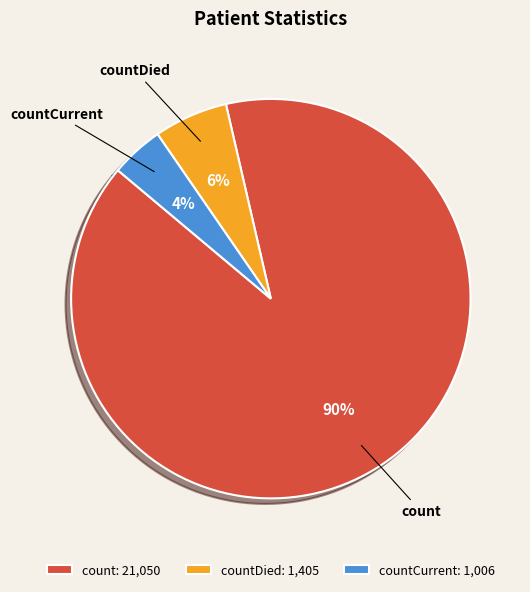

To the nearest percent, what percentage of the pie is countDied?

6%